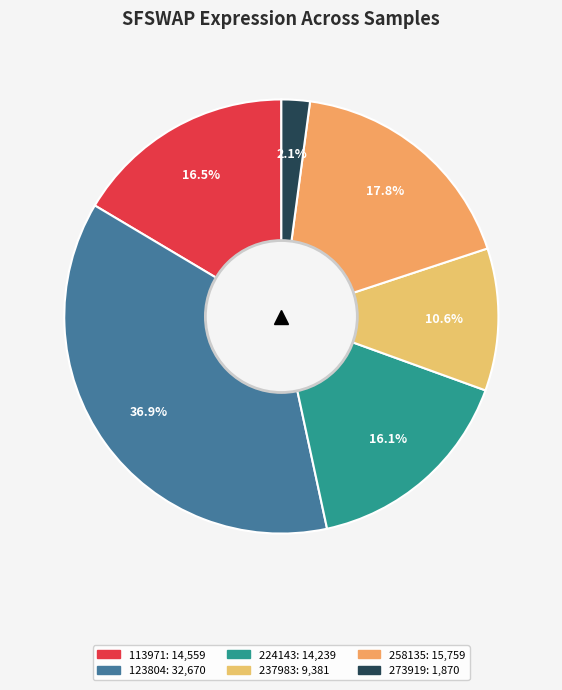

How many slices are in this pie chart?

6